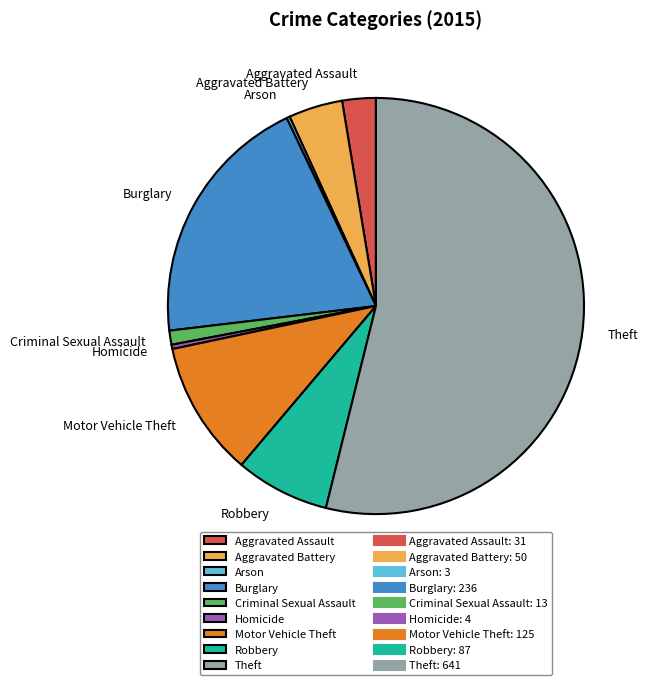

Which category accounts for the majority?

Theft